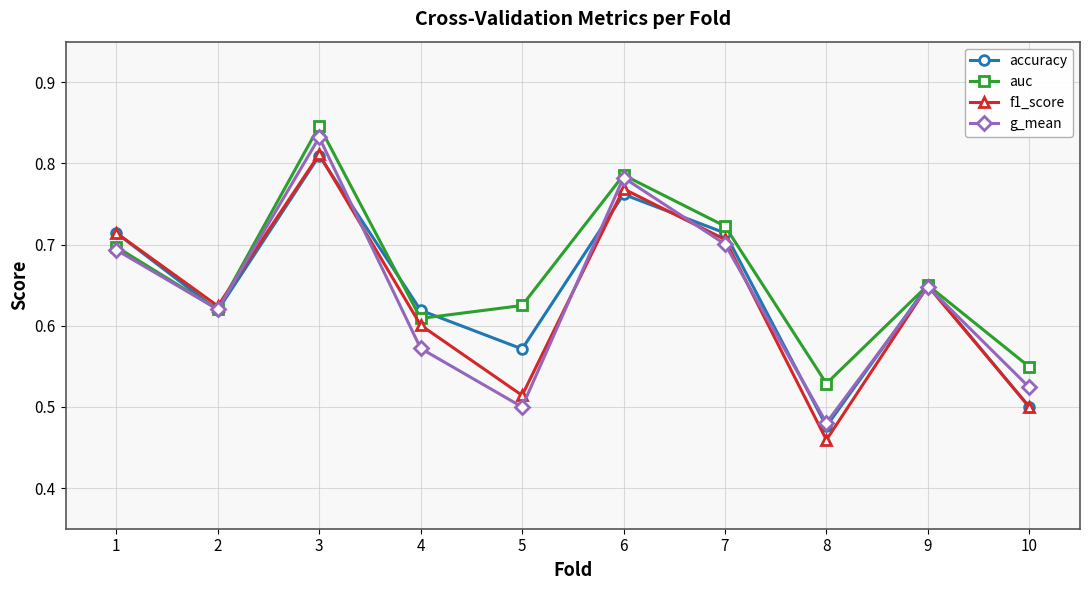

What are all the series names shown in the legend?

accuracy, auc, f1_score, g_mean